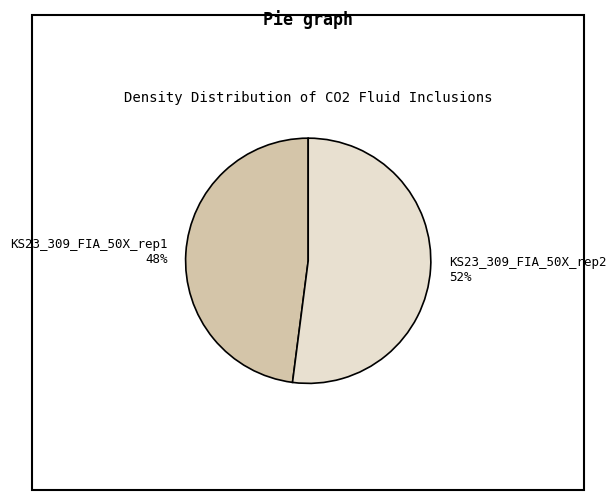

Which has a higher value, KS23_309_FIA_50X_rep1 or KS23_309_FIA_50X_rep2?

KS23_309_FIA_50X_rep2